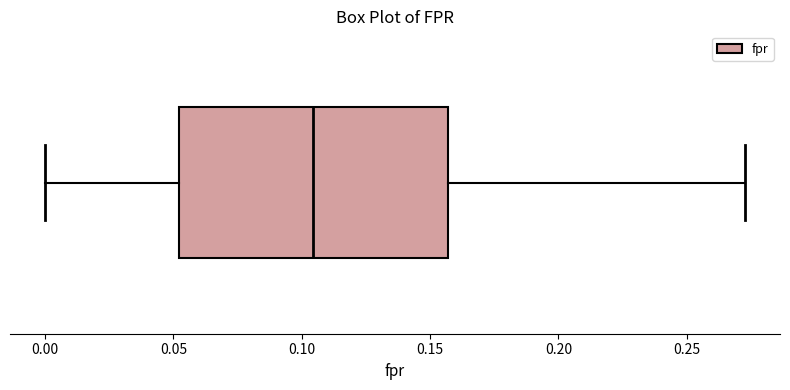

Read this box plot against the x-axis: the position of the median line, the range covered by the box, and the ends of both whiskers. The values are not printed on the chart, so give them approximately, as read against the axis.

median 0.105, box 0.050 to 0.155, whiskers 0.000 to 0.275